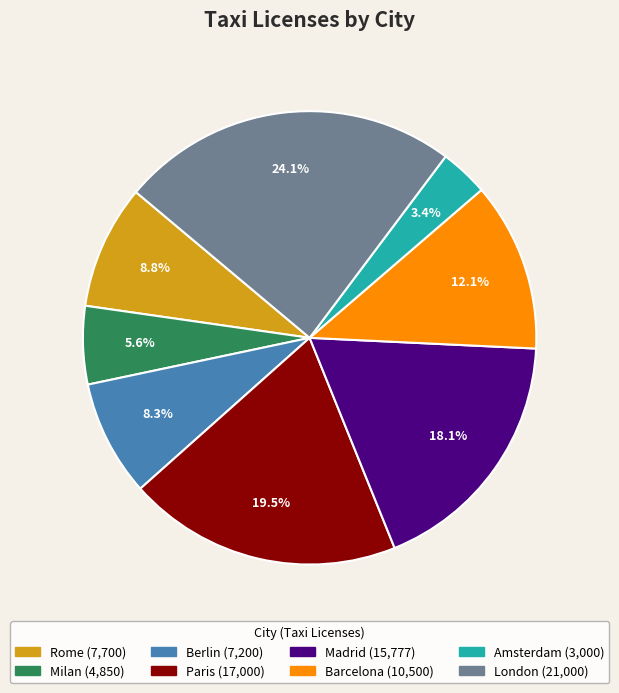

Rank the categories by value from lowest to highest.

Amsterdam, Milan, Berlin, Rome, Barcelona, Madrid, Paris, London